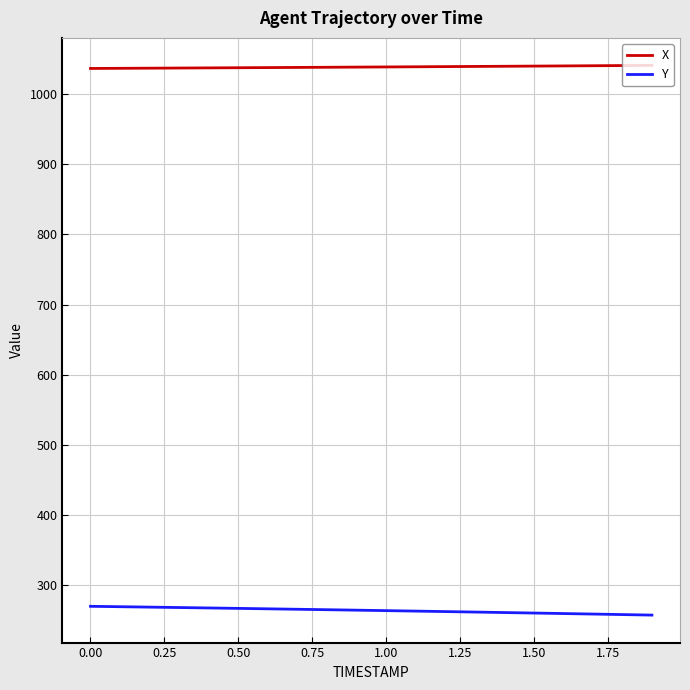

True or false: X and Y intersect in this chart.

False